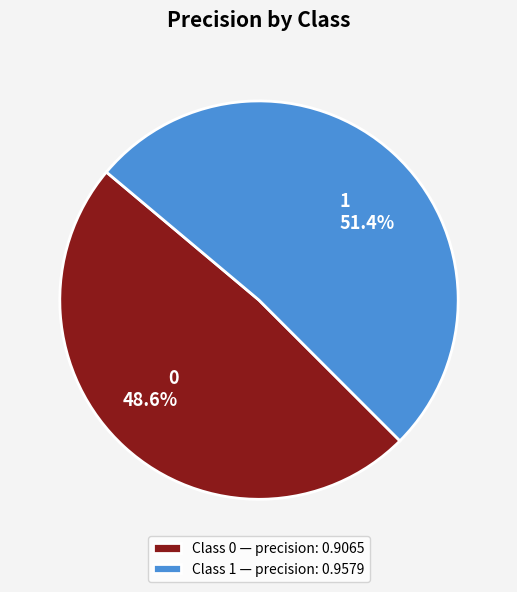

Combined, do Class 1 — precision: 0.9579 and Class 0 — precision: 0.9065 account for over 50%?

Yes